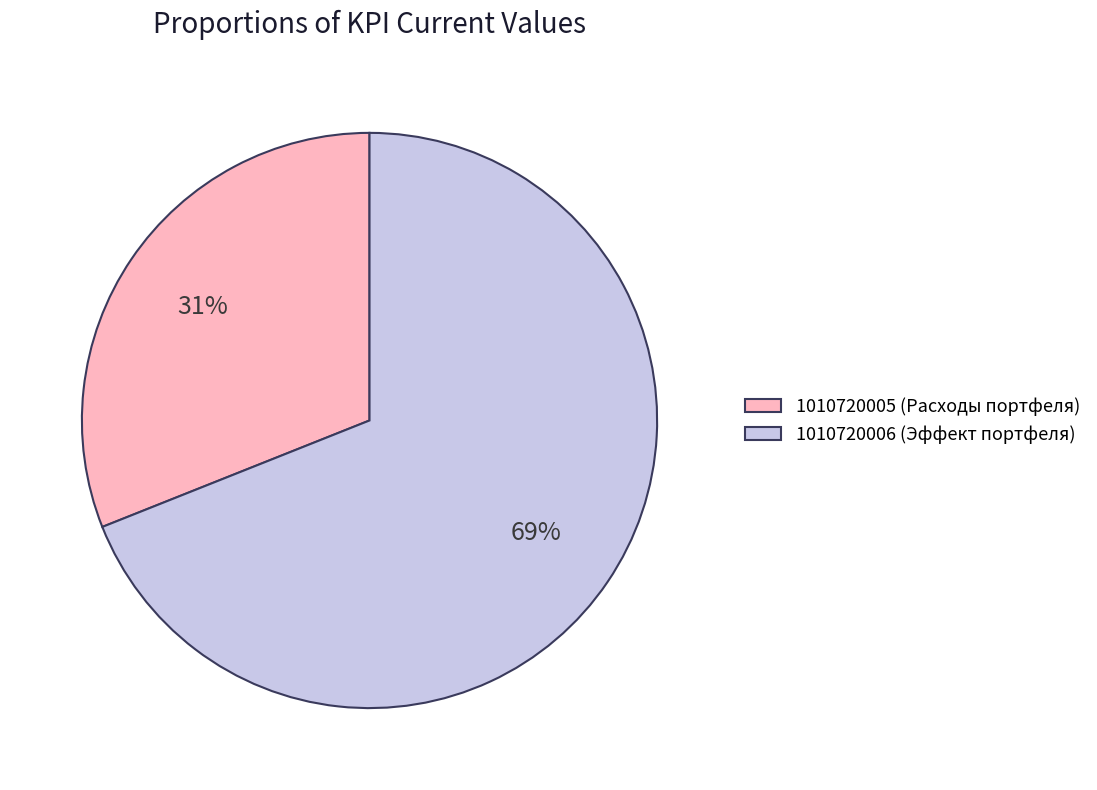

What is the majority slice?

1010720006